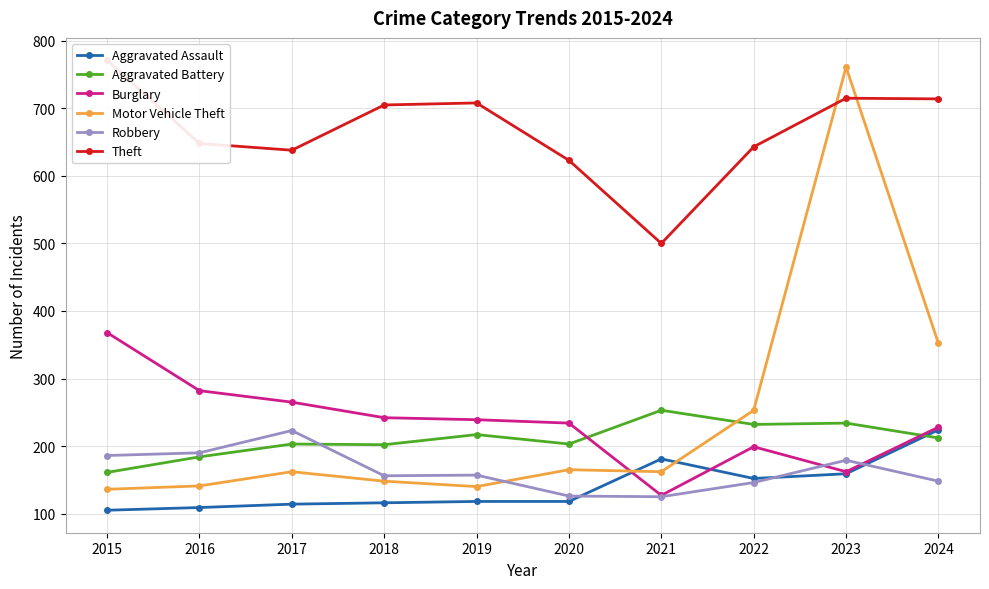

Which label corresponds to the largest value in the chart?

2015